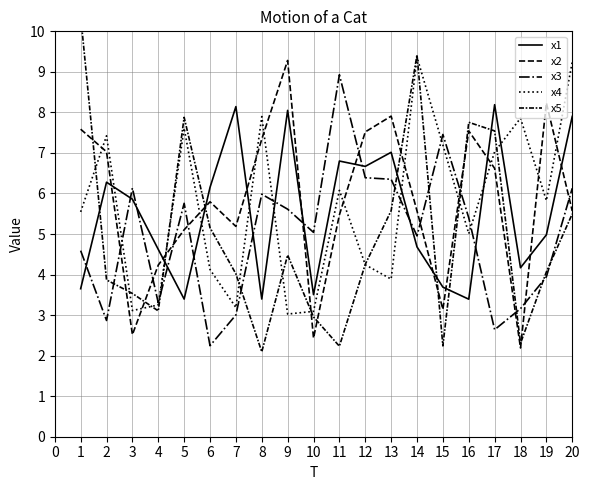

The value of x2 at 10 is 4.3. True or false?

False